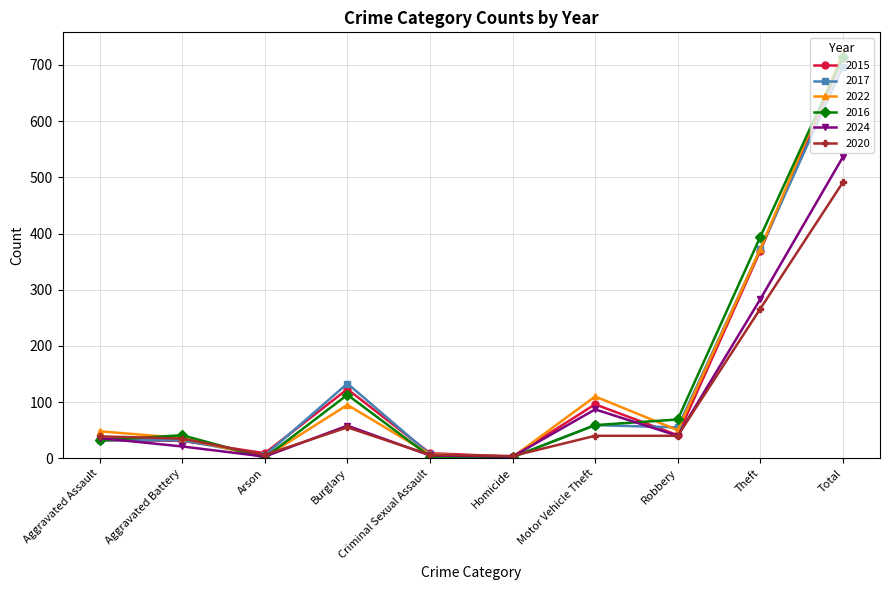

Is the value of 2022 at Aggravated Assault greater than the value of 2016 at Total?

No